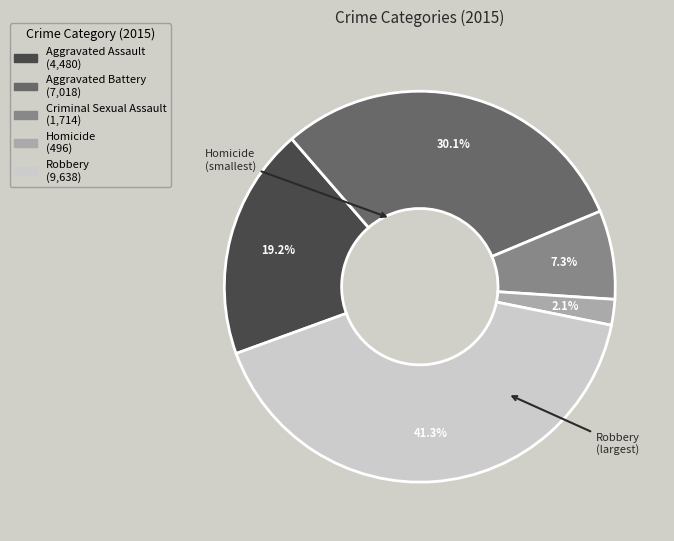

To the nearest percent, what is the difference between the largest and smallest slice percentages?

39%